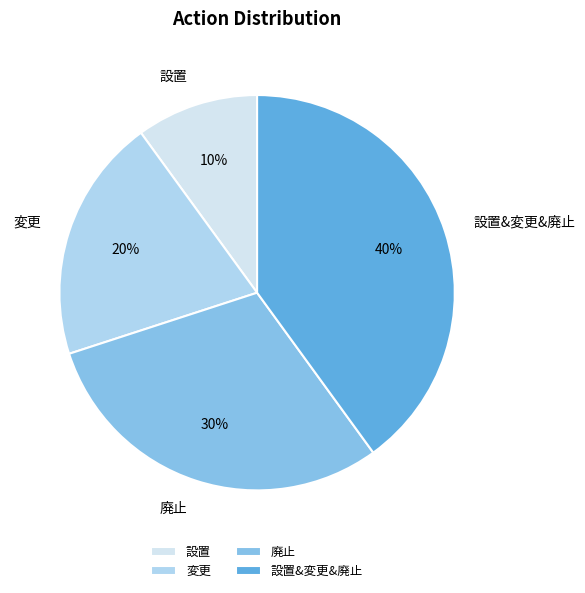

Which slice is the smallest?

設置